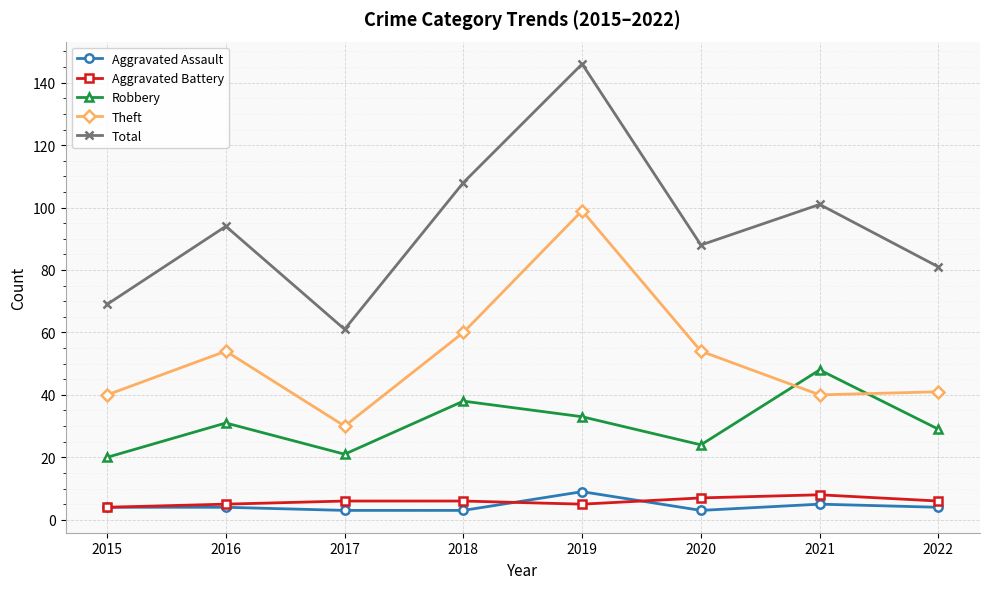

At how many categories does at least one series exceed 115?

1